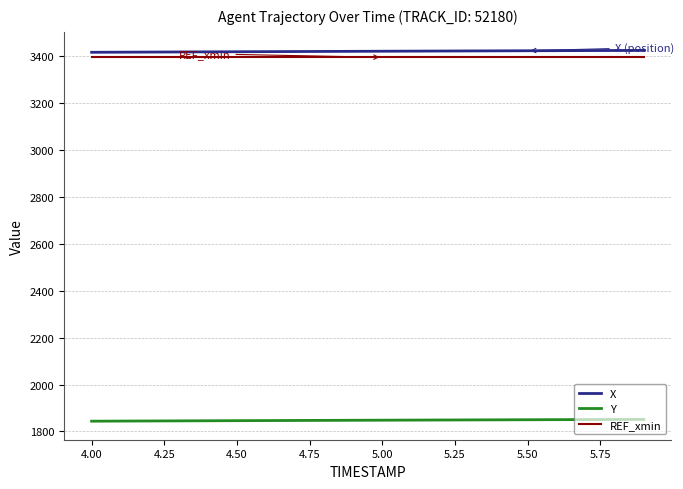

What is the maximum value for Y?

1851.5